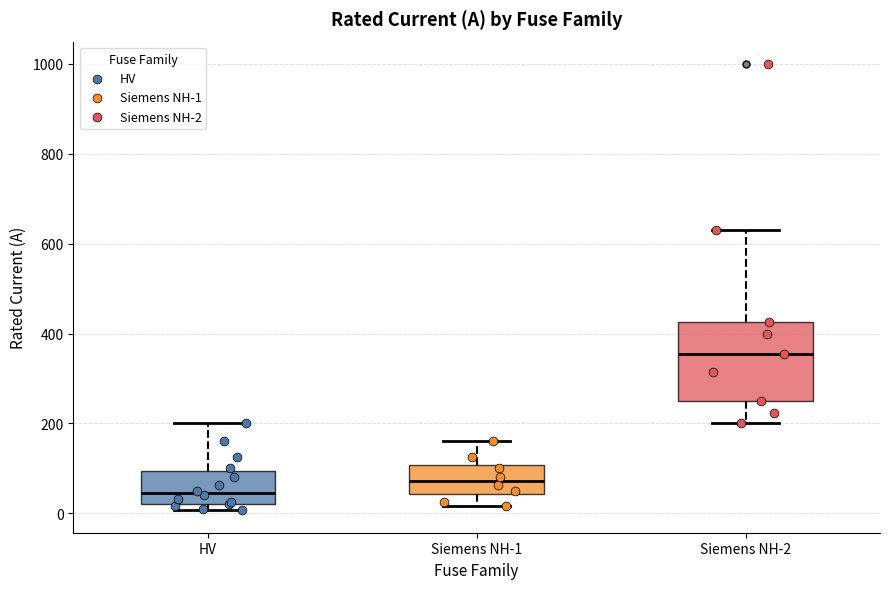

Reading left to right, transcribe this box plot: for each box, give where its median line is, the range the box spans, and where its two whiskers end, as read against the y-axis. The values are not printed on the chart, so give them approximately, as read against the axis.

HV: median 40, box 20 to 100, whiskers 0 to 200
Siemens NH-1: median 80, box 40 to 100, whiskers 20 to 160
Siemens NH-2: median 360, box 260 to 420, whiskers 200 to 640